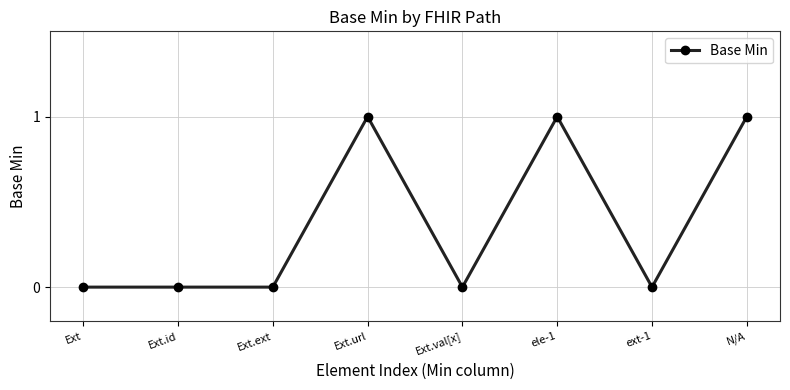

What is the label of the 1st point from the left?

Ext